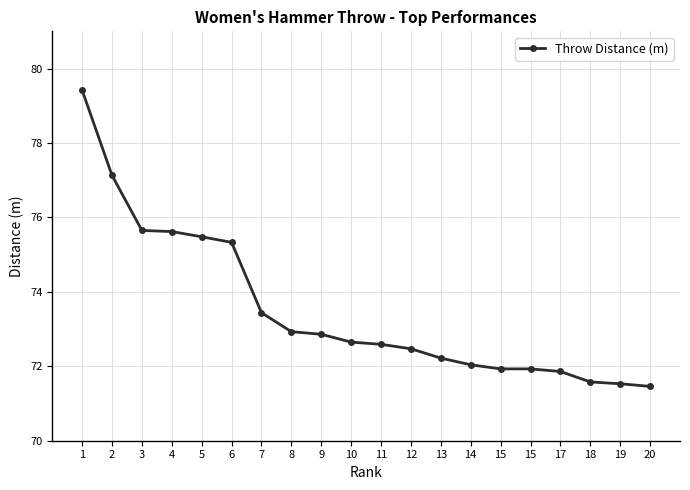

Reading right to left, extract all data points from this chart.

20=71.5	19=71.5	18=71.6	17=71.9	15=71.9	15=71.9	14=72.0	13=72.2	12=72.5	11=72.6	10=72.7	9=72.9	8=72.9	7=73.4	6=75.3	5=75.5	4=75.6	3=75.7	2=77.1	1=79.4